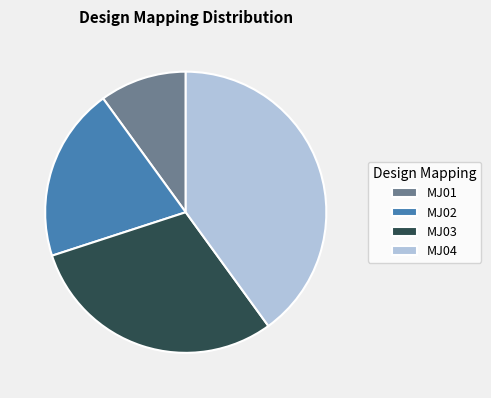

Is there a majority slice in this chart?

No